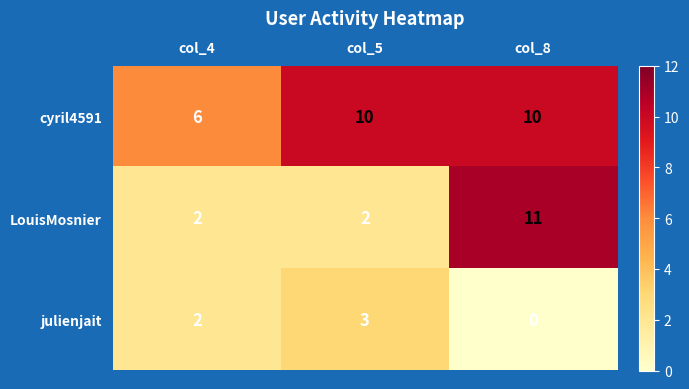

The value of LouisMosnier at col_8 is 19. True or false?

False